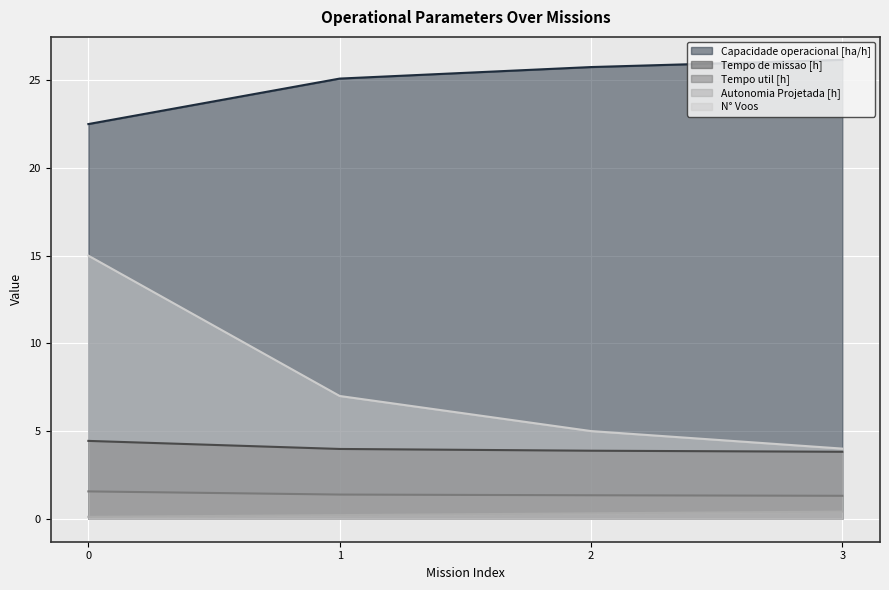

Between 1 and 3, which series saw the biggest shift?

N° Voos